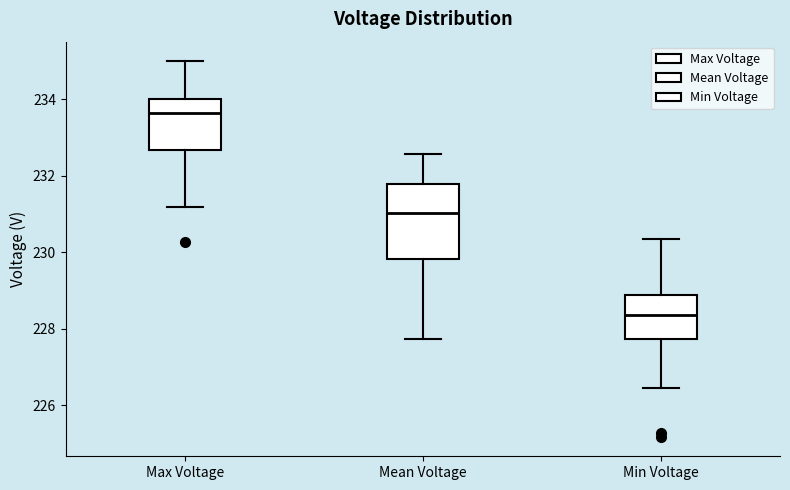

Which box has the highest median line?

Max Voltage